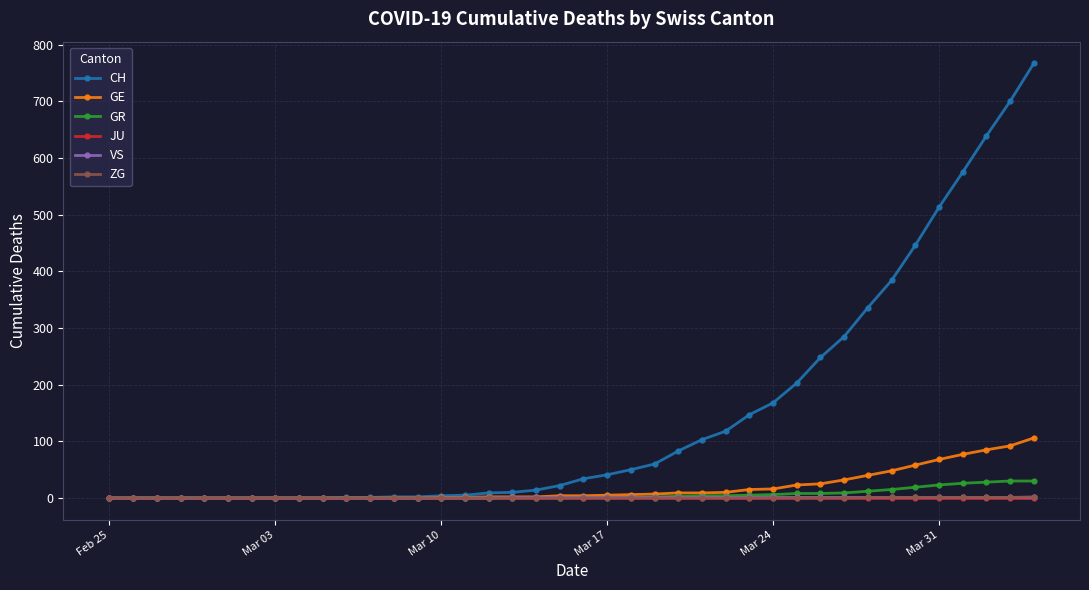

How many distinct data groups are displayed?

6